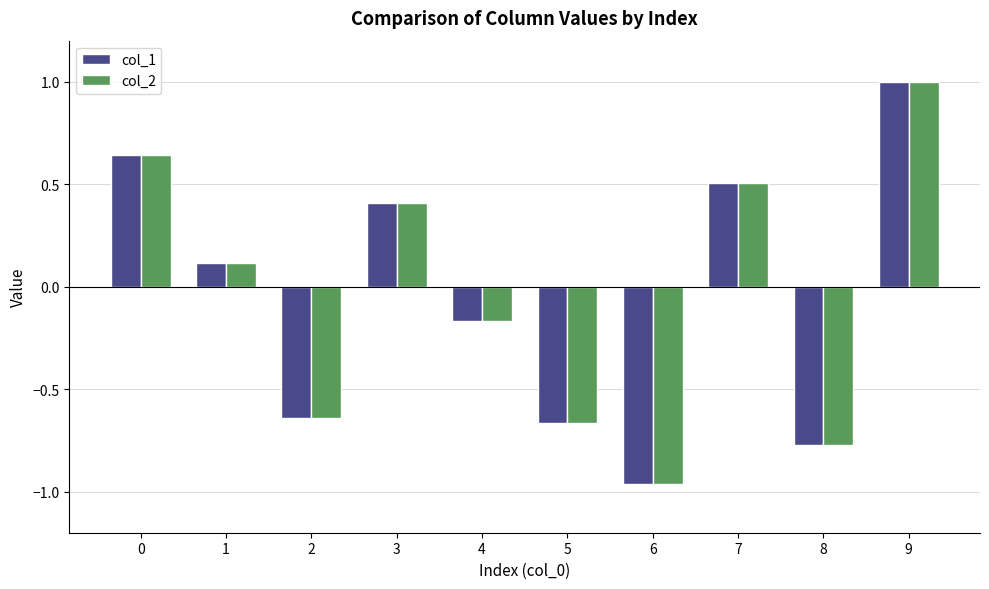

Is the value of col_1 at 1 greater than the value of col_2 at 7?

No